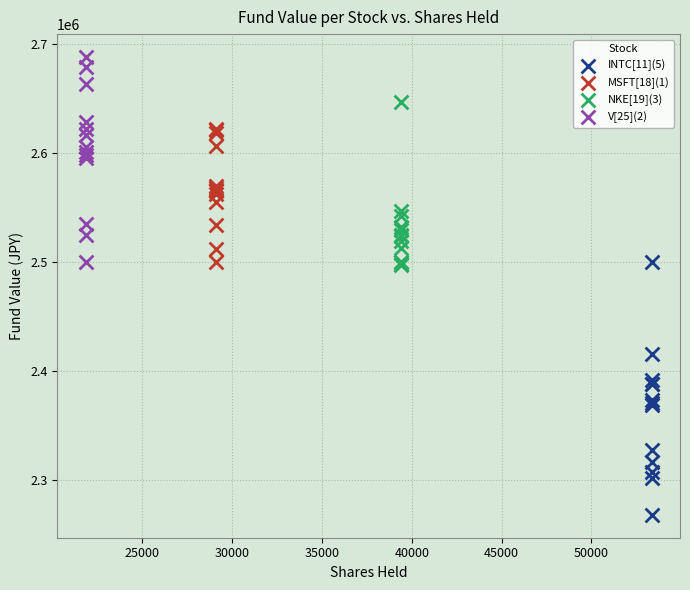

Which series has the largest Y range (max minus min)?

INTC[11](5)